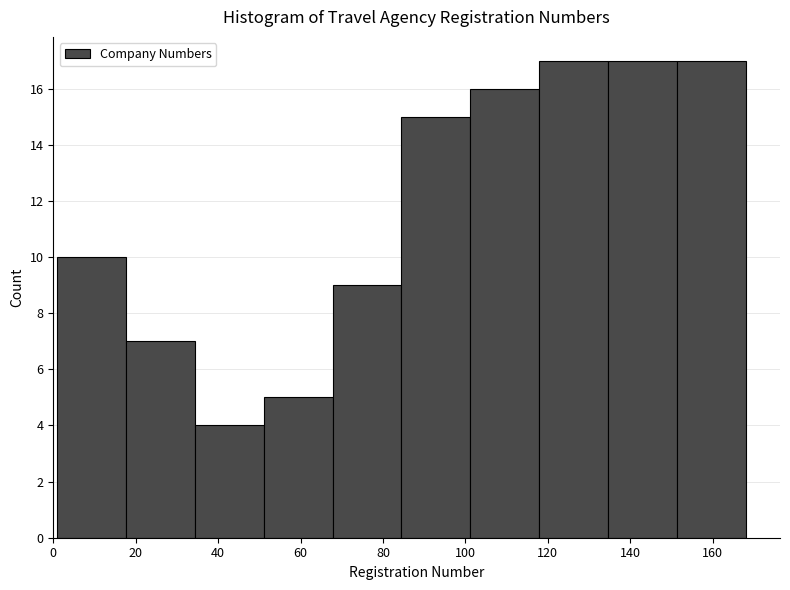

Reading left to right, transcribe this chart: for each bar, give the range it covers on the x-axis and its height. Neither the bar edges nor the heights are printed on the chart, so give them approximately, as read against the axes.

2 to 18: 10
18 to 34: 7
34 to 52: 4
52 to 68: 5
68 to 84: 9
84 to 102: 15
102 to 118: 16
118 to 134: 17
134 to 152: 17
152 to 168: 17